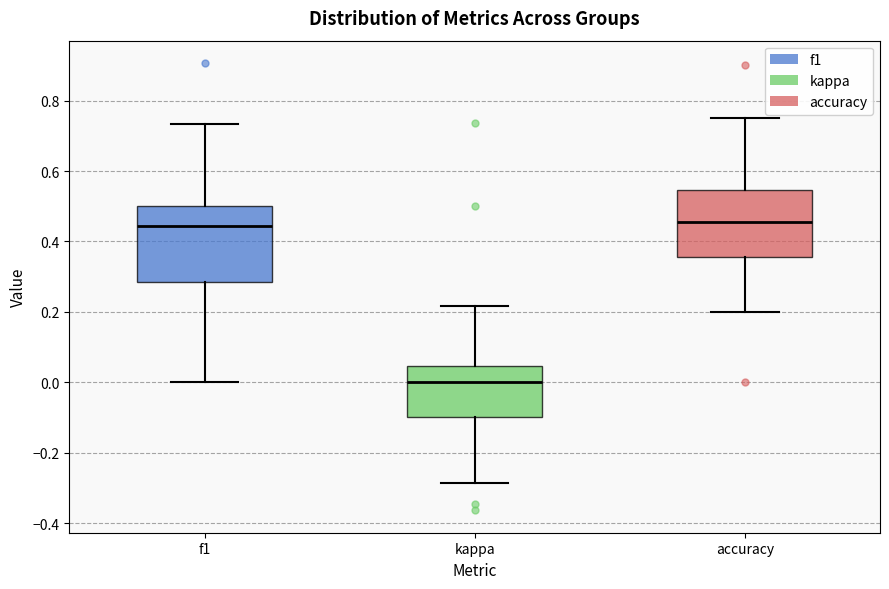

Reading left to right, transcribe this box plot: for each box, give where its median line is, the range the box spans, and where its two whiskers end, as read against the y-axis. The values are not printed on the chart, so give them approximately, as read against the axis.

f1: median 0.44, box 0.28 to 0.50, whiskers 0.00 to 0.74
kappa: median 0.00, box -0.10 to 0.04, whiskers -0.28 to 0.22
accuracy: median 0.46, box 0.36 to 0.54, whiskers 0.20 to 0.76